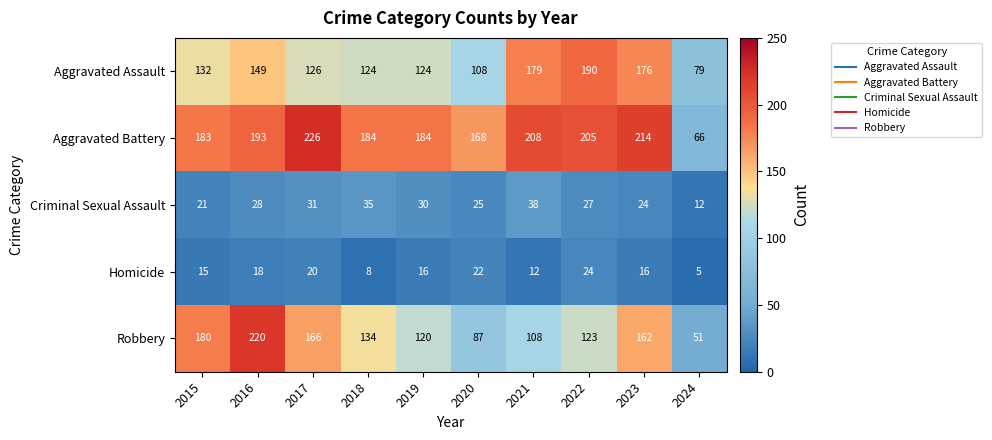

What is the total value across all series at 2024?

213